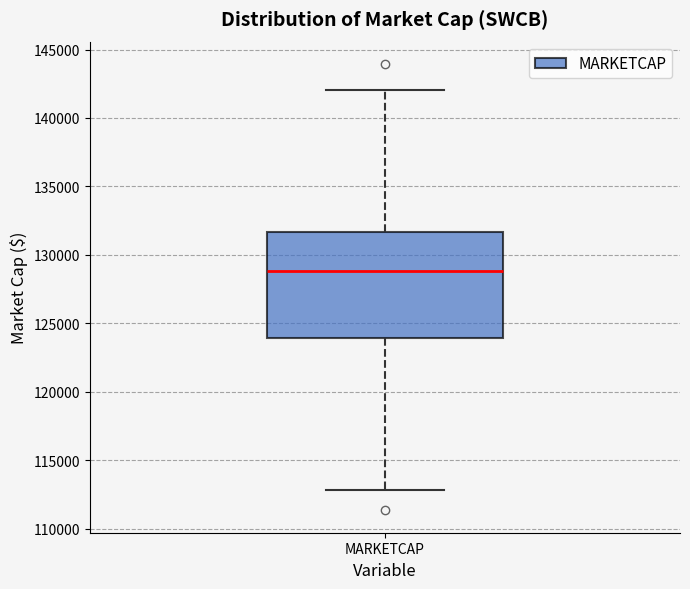

Transcribe this box plot: give where the median line is, the range the box spans, and where the two whiskers end, as read against the y-axis. The values are not printed on the chart, so give them approximately, as read against the axis.

median 129000, box 124000 to 131500, whiskers 113000 to 142000